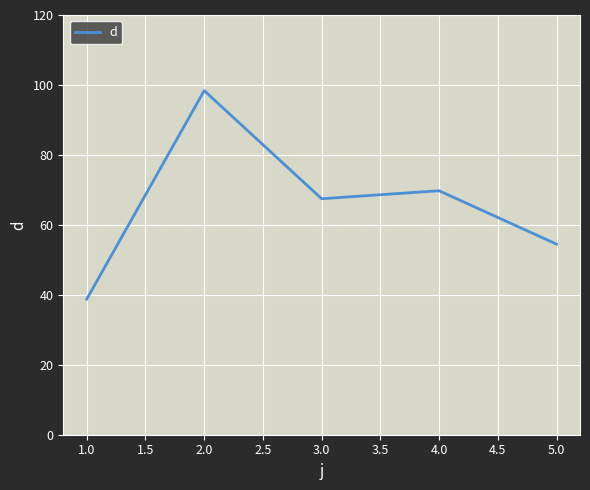

True or false: the data shows 54.5 at 5.0.

True